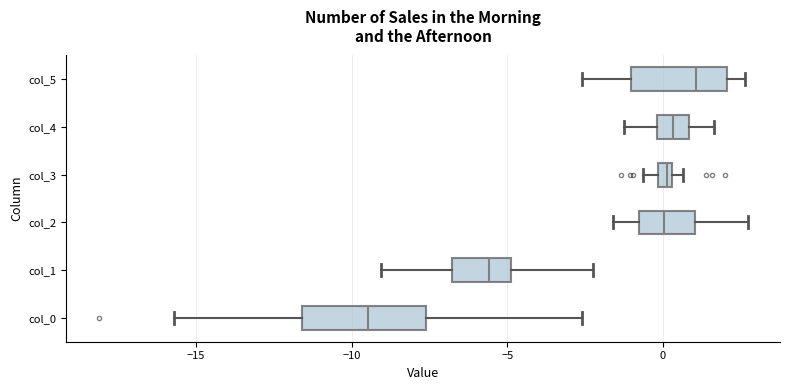

Which box is the widest, from its left edge to its right edge?

col_0